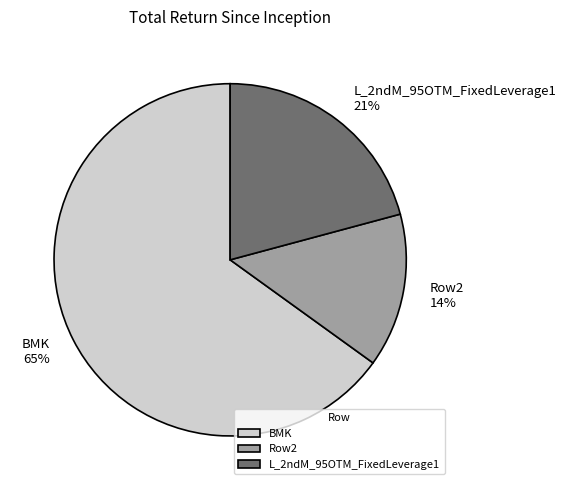

Is it true that BMK is 59% of the pie?

False